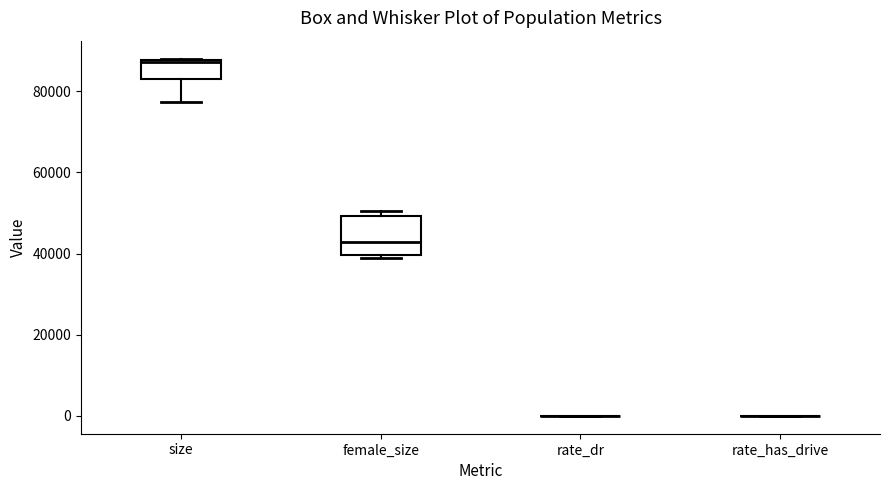

Reading left to right, transcribe this box plot: for each box, give where its median line is, the range the box spans, and where its two whiskers end, as read against the y-axis. The values are not printed on the chart, so give them approximately, as read against the axis.

size: median 88000, box 84000 to 88000, whiskers 78000 to 88000
female_size: median 42000, box 40000 to 50000, whiskers 38000 to 50000 (just above the box's upper edge)
rate_dr: box collapsed to a line at 0, whiskers 0 to 0
rate_has_drive: box collapsed to a line at 0, whiskers 0 to 0